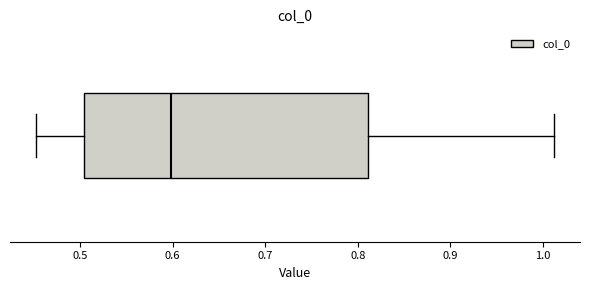

Transcribe this box plot: give where the median line is, the range the box spans, and where the two whiskers end, as read against the x-axis. The values are not printed on the chart, so give them approximately, as read against the axis.

median 0.60, box 0.50 to 0.81, whiskers 0.45 to 1.01